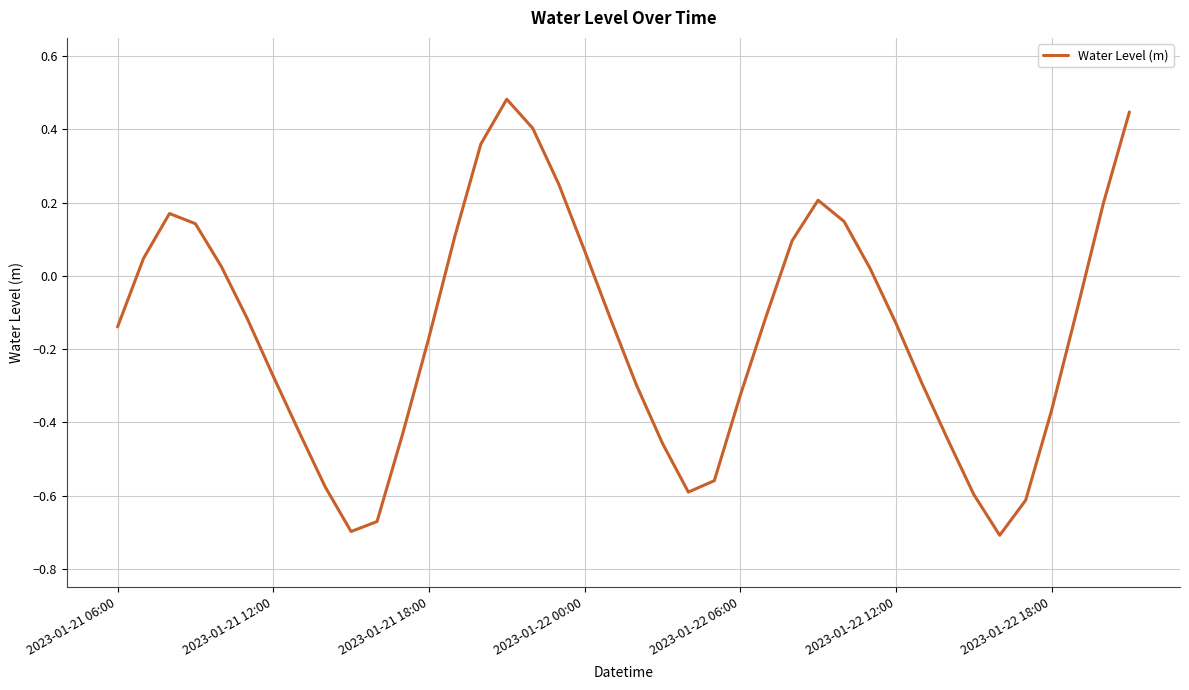

The chart shows a value of -0.5 at 2023-01-22 18:00. True or false?

False